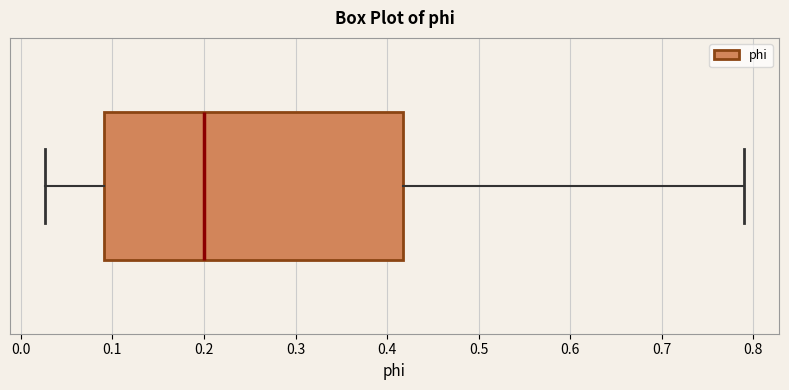

Read this box plot against the x-axis: the position of the median line, the range covered by the box, and the ends of both whiskers. The values are not printed on the chart, so give them approximately, as read against the axis.

median 0.20, box 0.09 to 0.42, whiskers 0.03 to 0.79